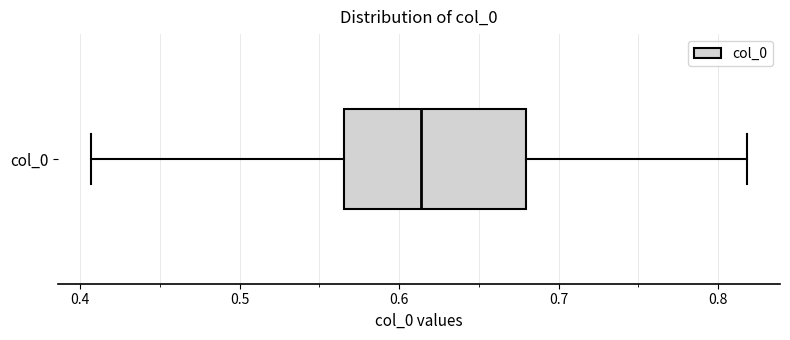

Where does the left whisker of the box for col_0 end on the x-axis? The values are not printed on the chart, so give them approximately, as read against the axis.

0.41